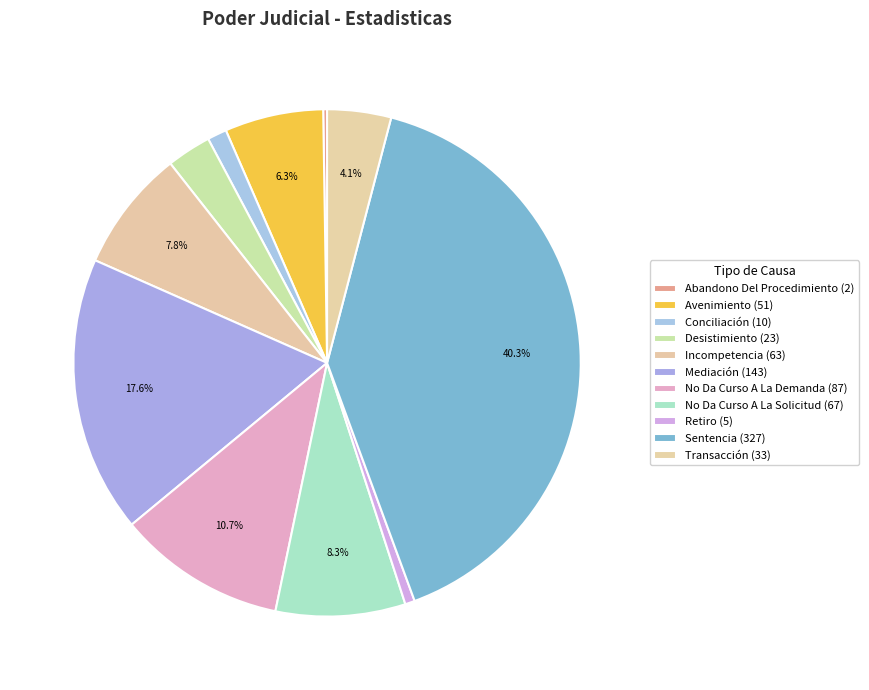

What is the largest slice in the pie chart?

Sentencia